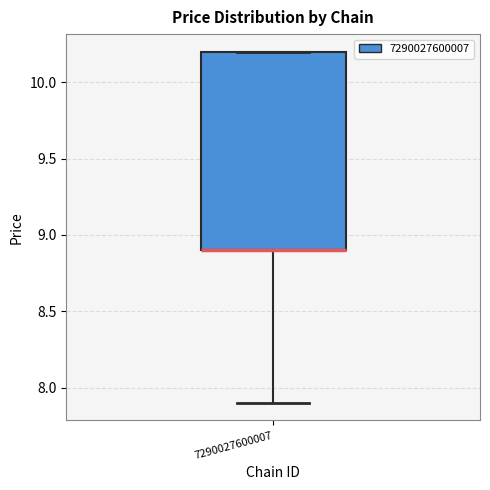

Transcribe this box plot: give where the median line is, the range the box spans, and where the two whiskers end, as read against the y-axis. The values are not printed on the chart, so give them approximately, as read against the axis.

median 8.9 (drawn on the box's lower edge), box 8.9 to 10.2, whiskers 7.9 to 10.2